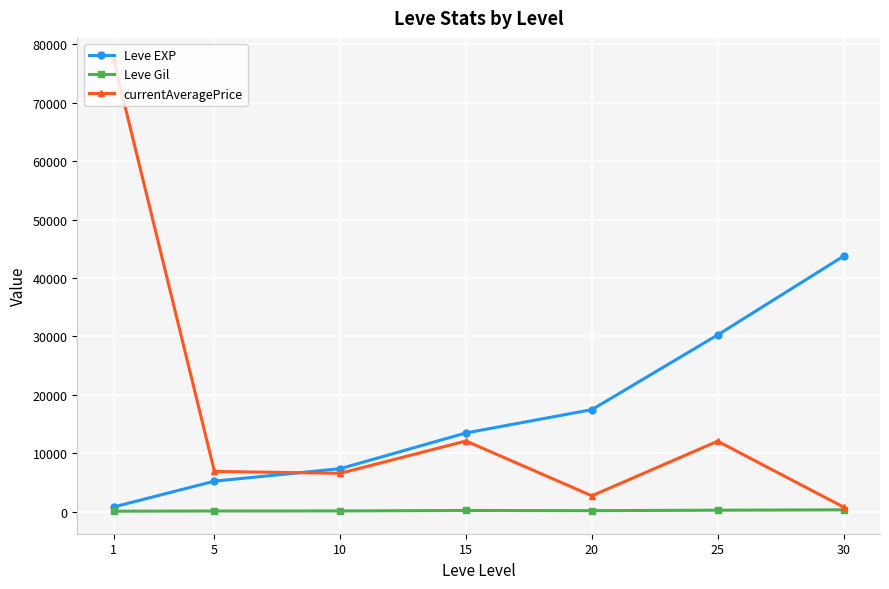

What is the sum of the Leve Gil values at 20 and 25?

511.5